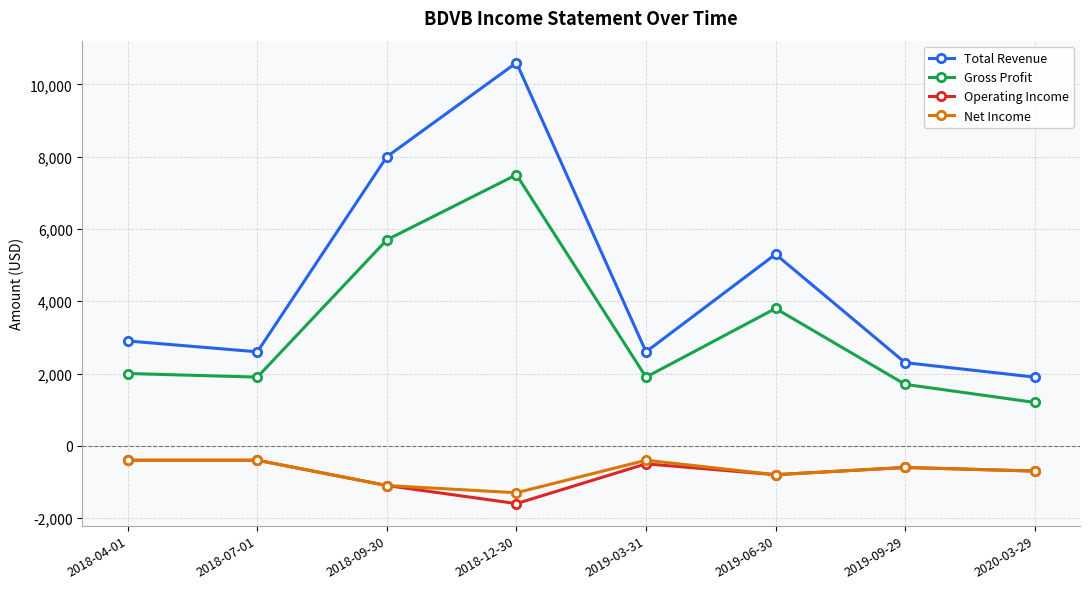

At which category does the chart reach its peak across all series?

2018-12-30